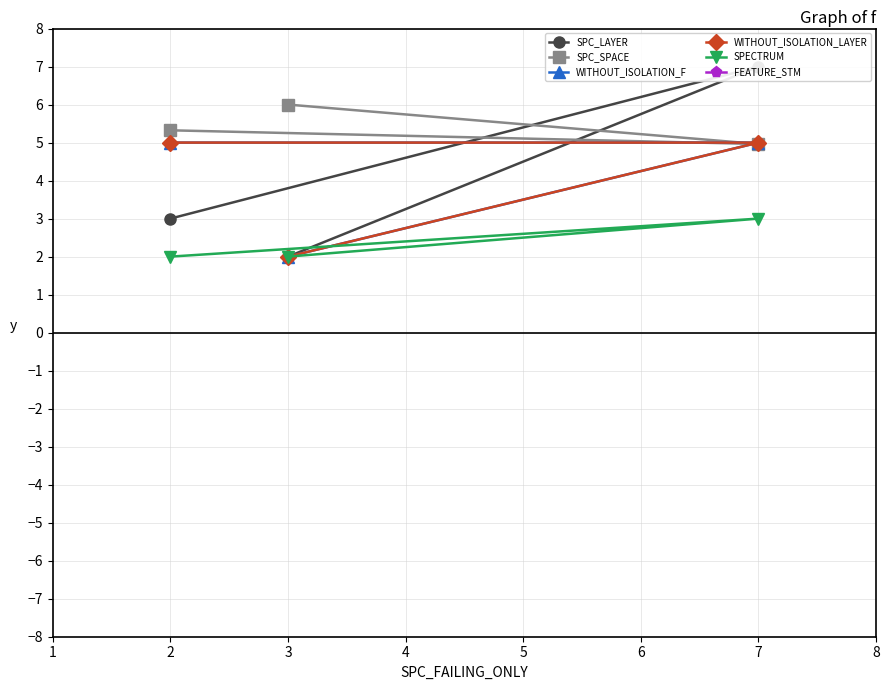

How many lines are shown in the chart?

6